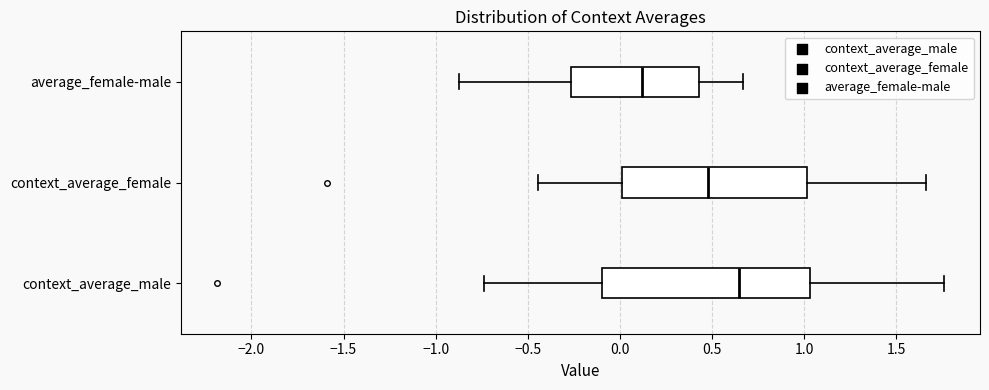

Which box has the furthest to the left median line?

average_female-male